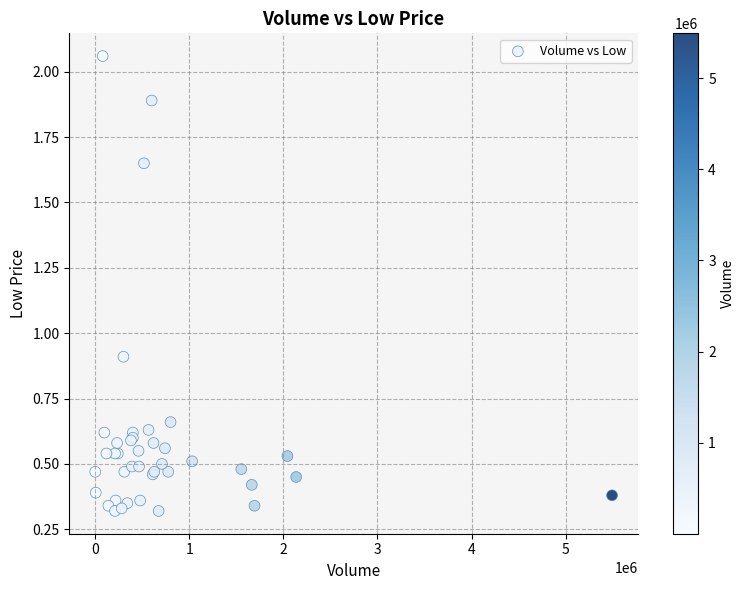

What Y value in the scatter plot is closest to 1?

0.9